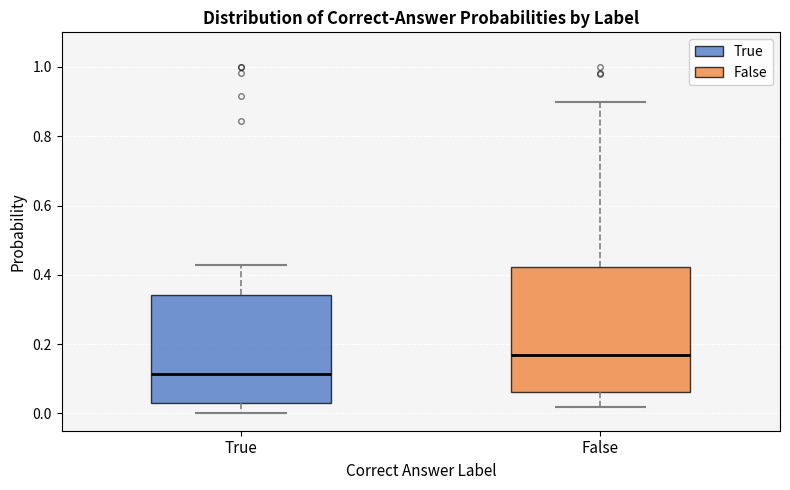

Comparing the boxes themselves (not the whiskers), which one is the tallest?

False